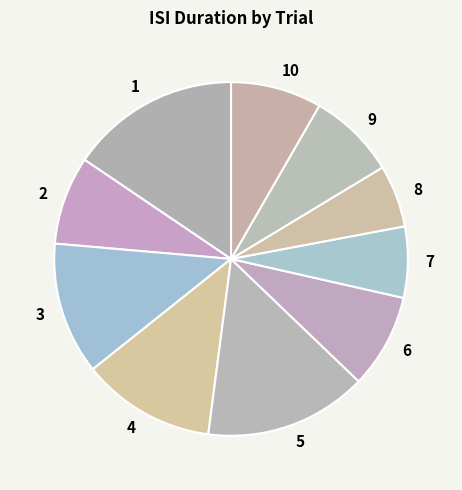

Does any single category account for the majority?

No